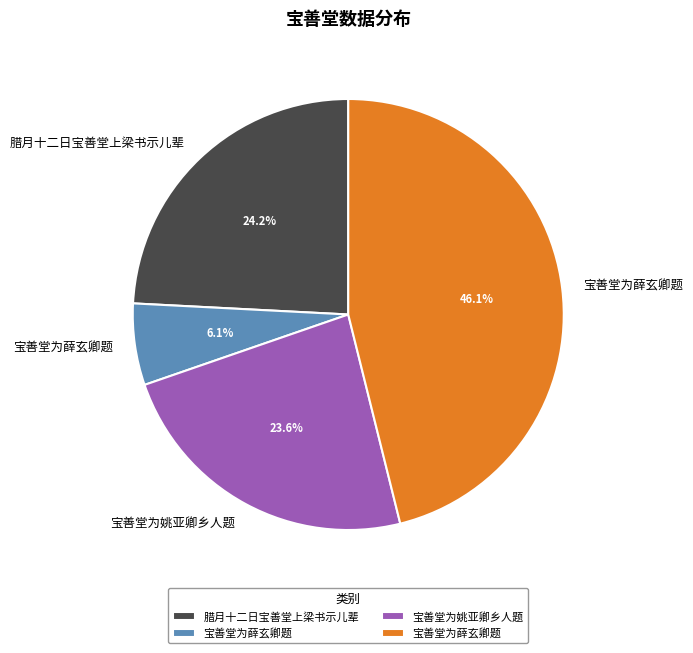

Is there a majority slice in this chart?

No